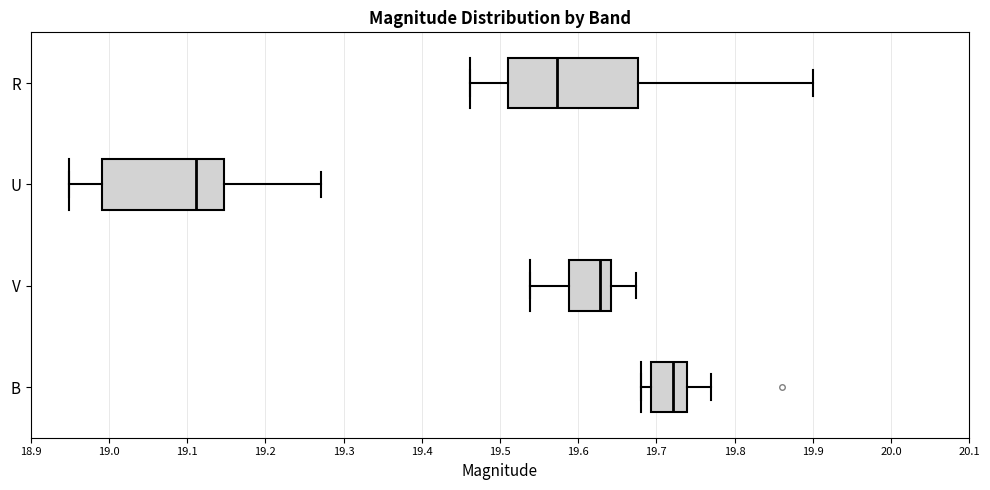

Reading bottom to top, transcribe this box plot: for each box, give where its median line is, the range the box spans, and where its two whiskers end, as read against the x-axis. The values are not printed on the chart, so give them approximately, as read against the axis.

B: median 19.72, box 19.69 to 19.74, whiskers 19.68 to 19.77
V: median 19.63, box 19.59 to 19.64, whiskers 19.54 to 19.67
U: median 19.11, box 18.99 to 19.15, whiskers 18.95 to 19.27
R: median 19.57, box 19.51 to 19.68, whiskers 19.46 to 19.90